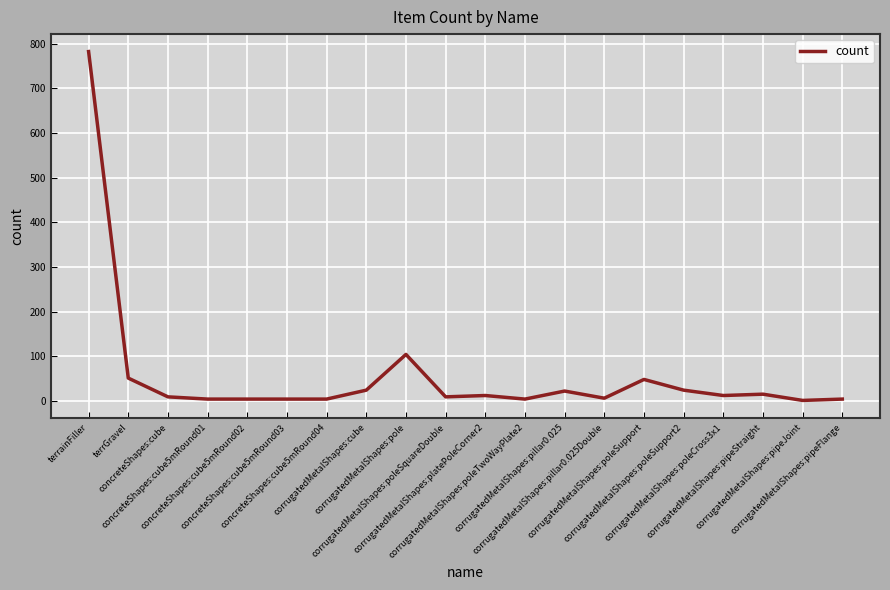

What is the greatest value displayed?

782